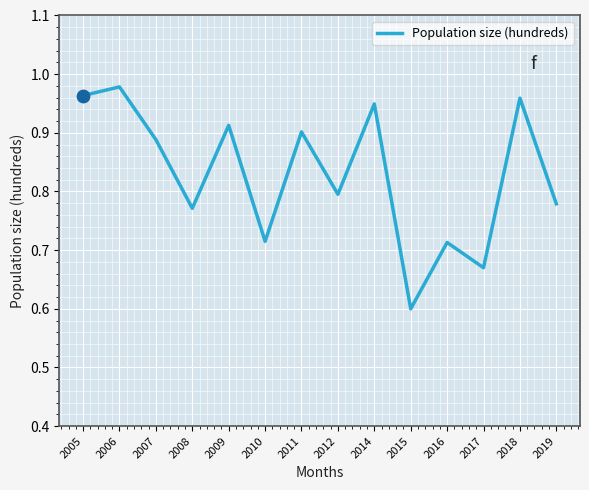

Which has a higher value, 2009 or 2016?

2009